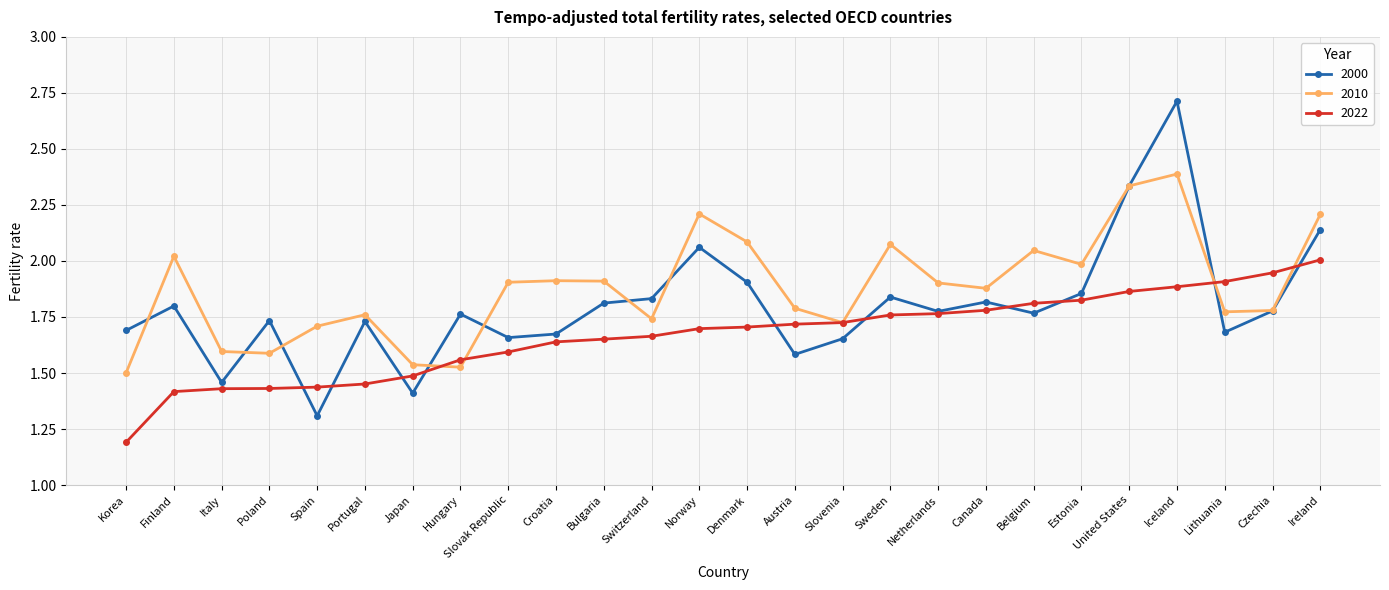

The value of 2010 at Sweden is 0.8. True or false?

False